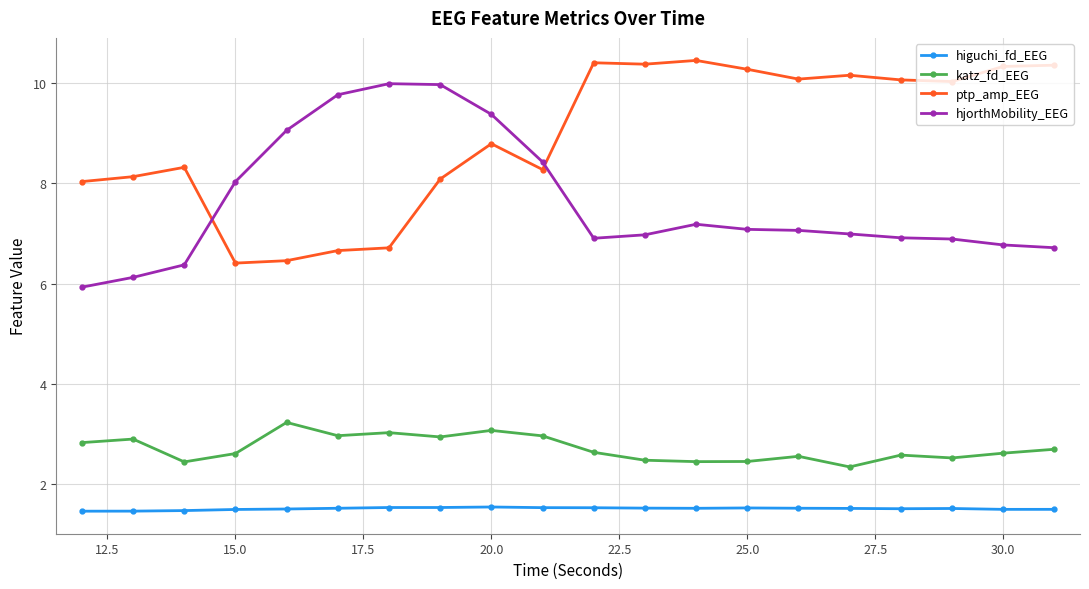

What is the sum of all katz_fd_EEG values?

54.3